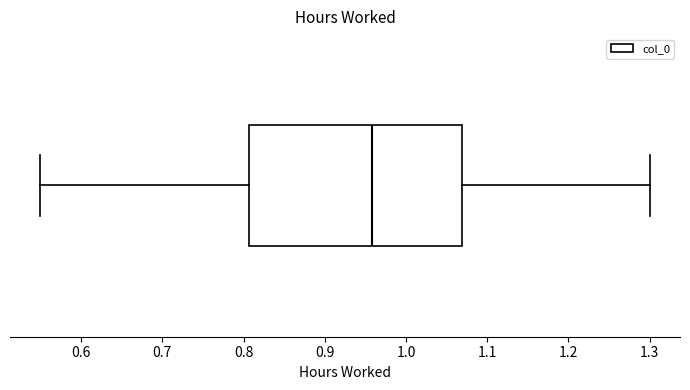

Read this box plot against the x-axis: the position of the median line, the range covered by the box, and the ends of both whiskers. The values are not printed on the chart, so give them approximately, as read against the axis.

median 0.96, box 0.81 to 1.07, whiskers 0.55 to 1.30